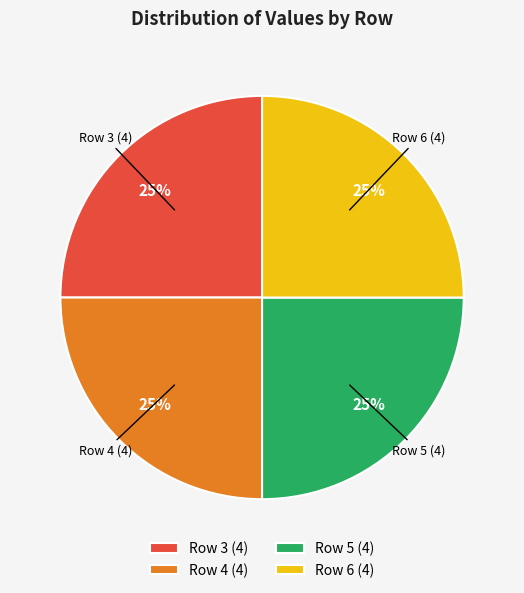

Count the number of slices in the pie.

4